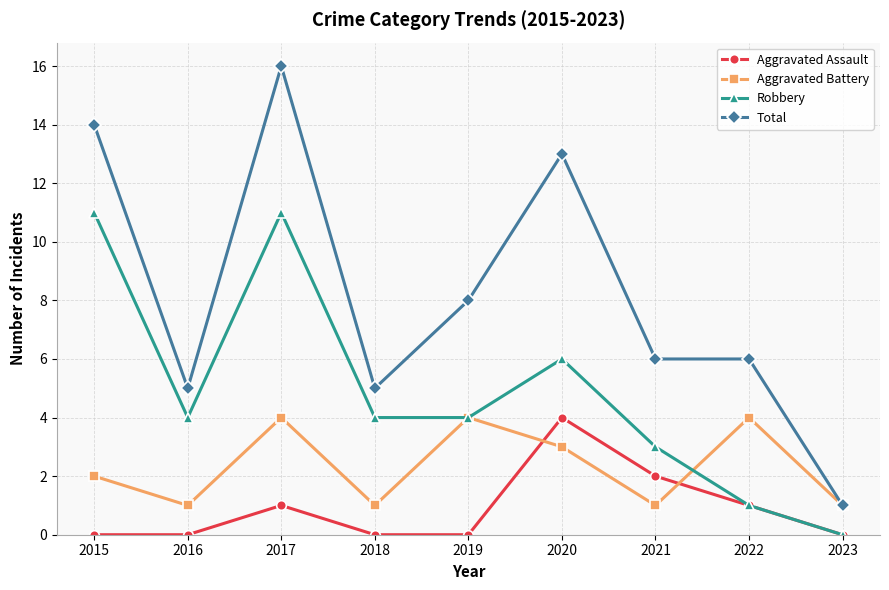

List the series in order of their overall mean, lowest first.

Aggravated Assault, Aggravated Battery, Robbery, Total